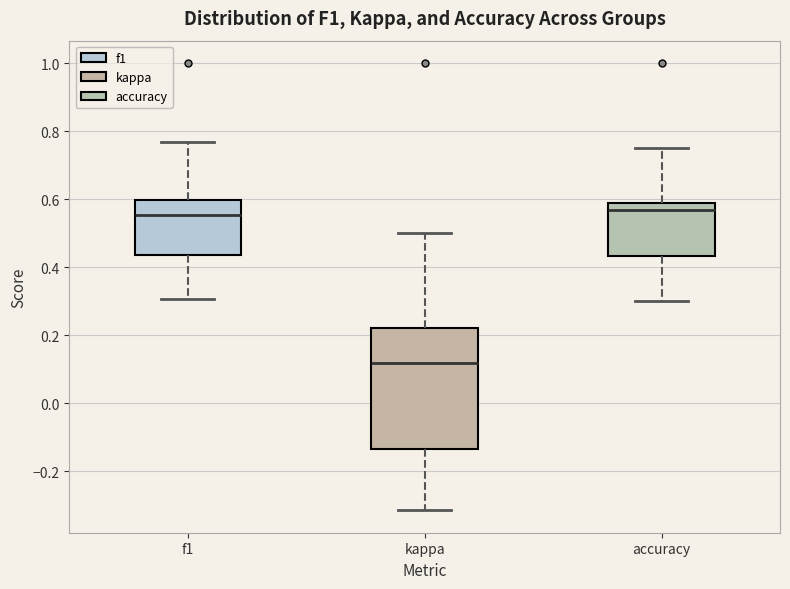

Where does the upper whisker of the box for accuracy end on the y-axis? The values are not printed on the chart, so give them approximately, as read against the axis.

0.76